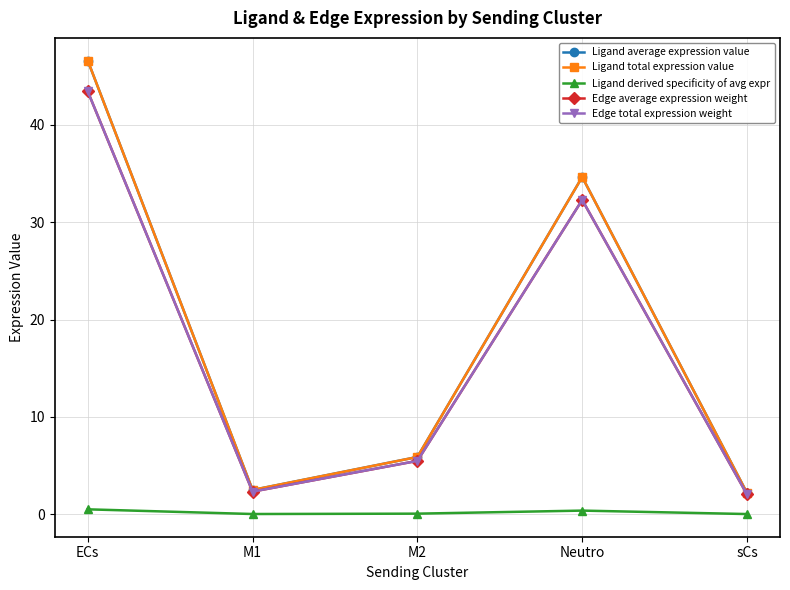

Where does the Edge average expression weight series first go above 5?

ECs